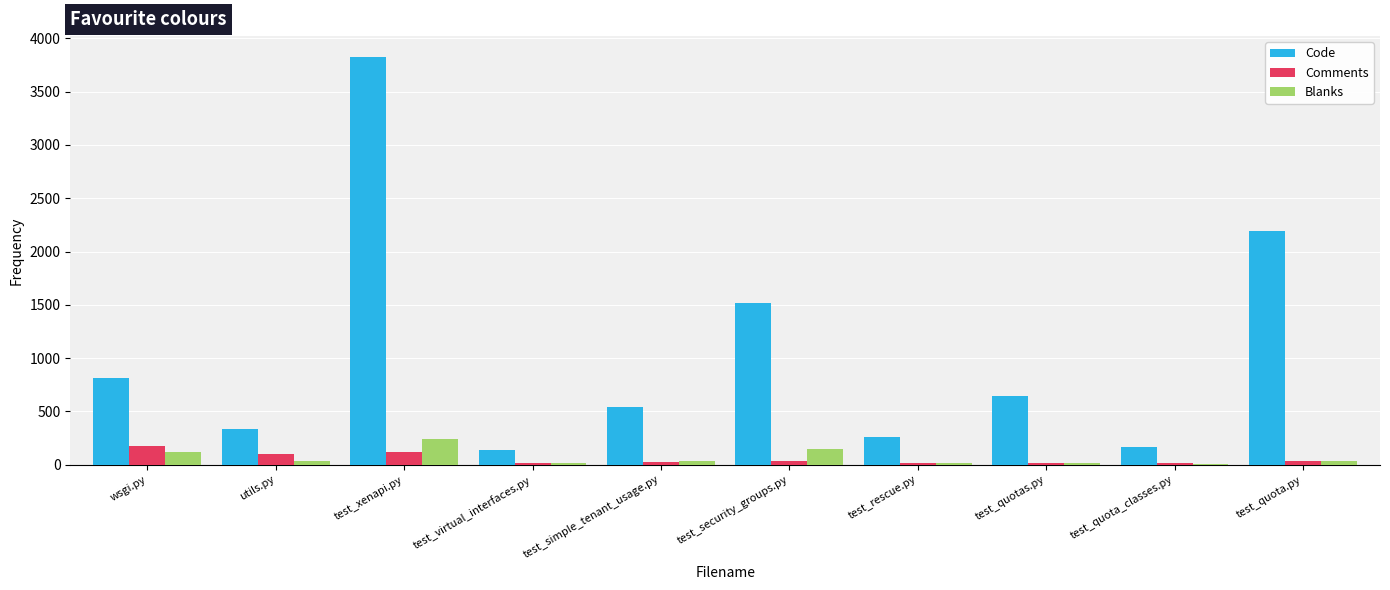

Which series changed the most between wsgi.py and test_quota_classes.py?

Code